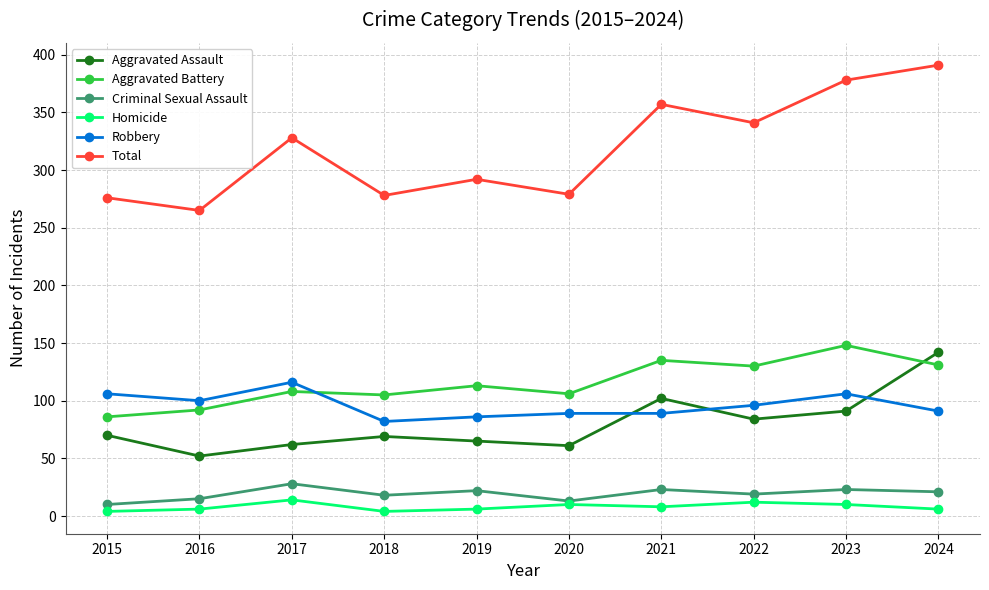

What is the minimum value shown in the chart?

4